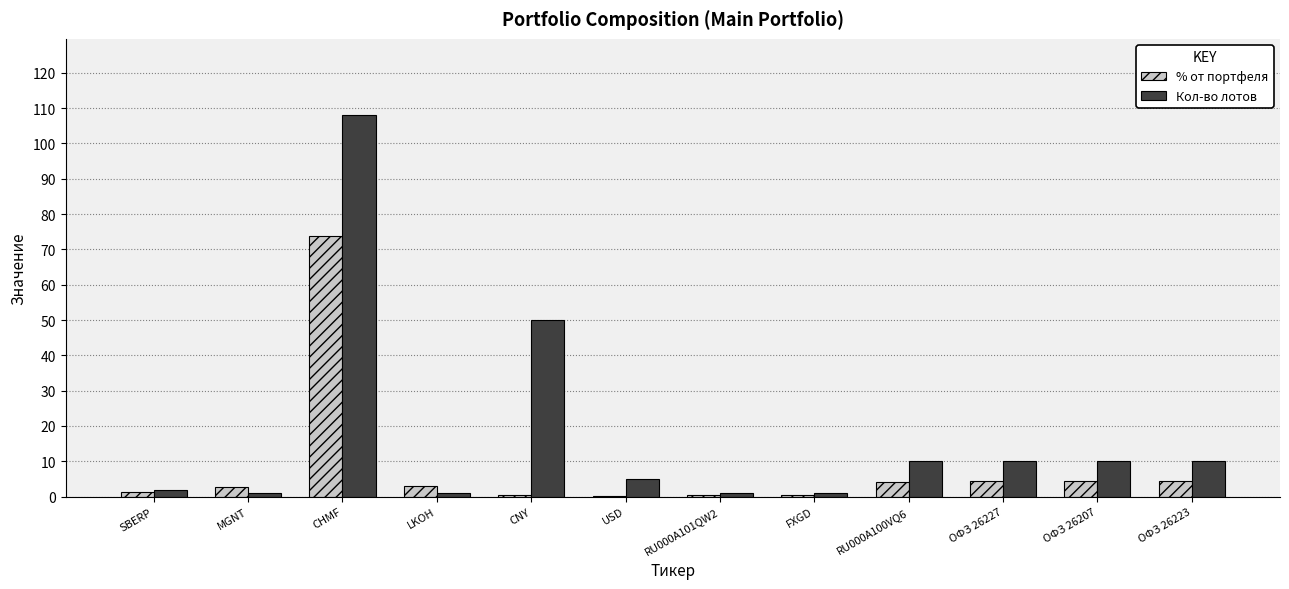

What is the sum of all Кол-во лотов values?

209.0